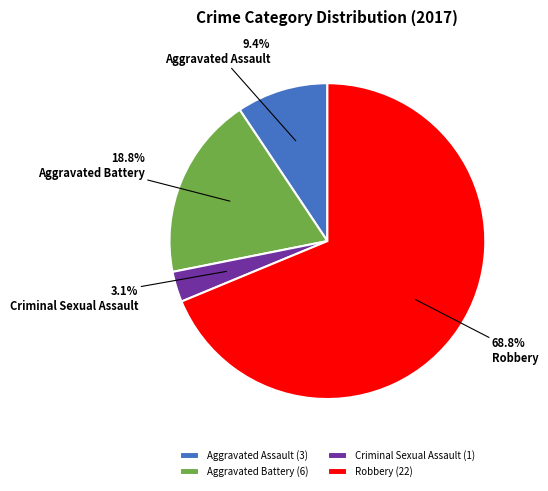

To the nearest percent, what is the difference between the Criminal Sexual Assault and Aggravated Battery slice percentages?

16%